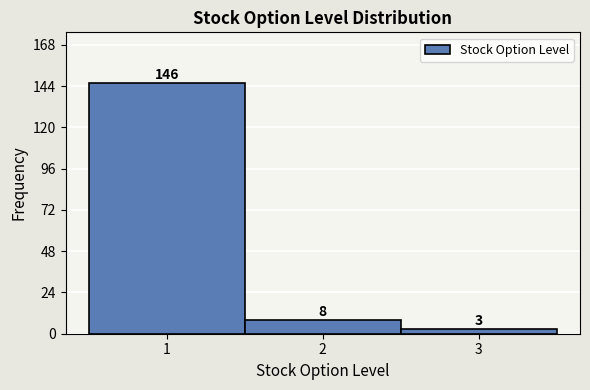

Which range on the x-axis has the tallest bar?

0.5 to 1.5